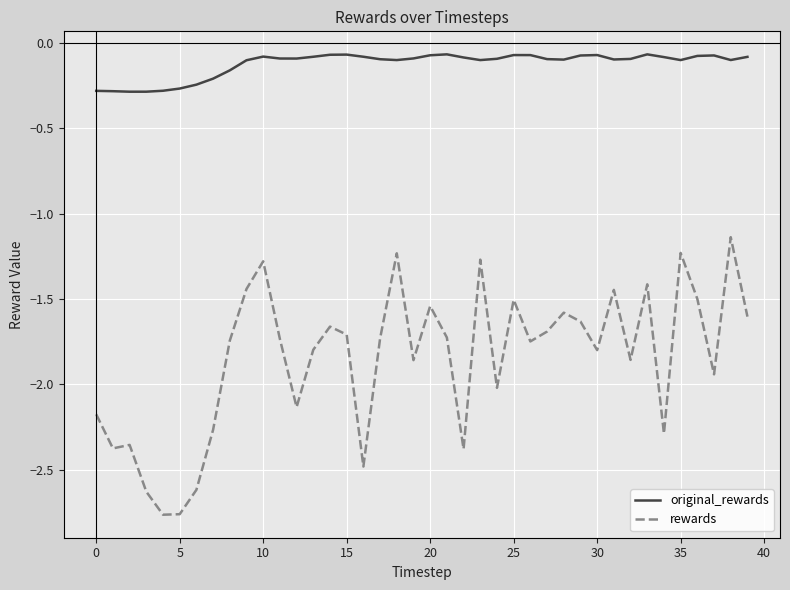

Which series has the largest total across all categories?

original_rewards